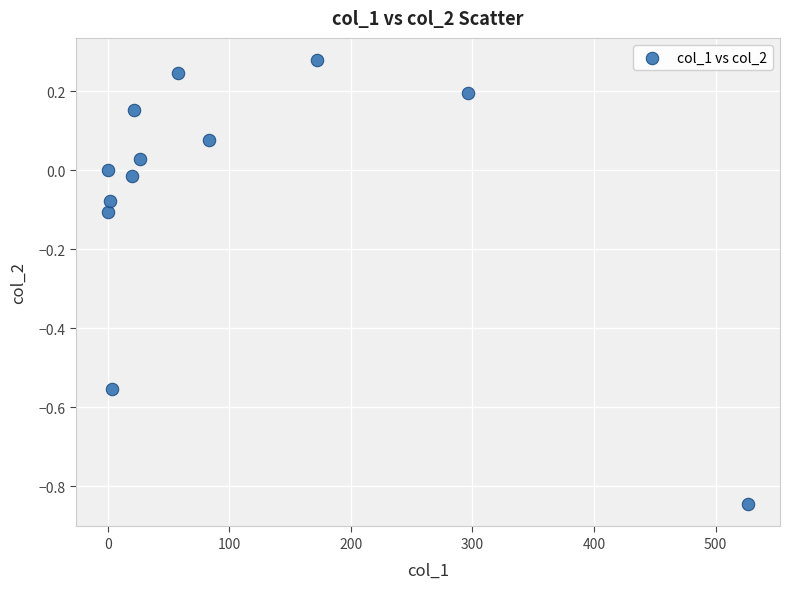

What is the average X value?

101.0